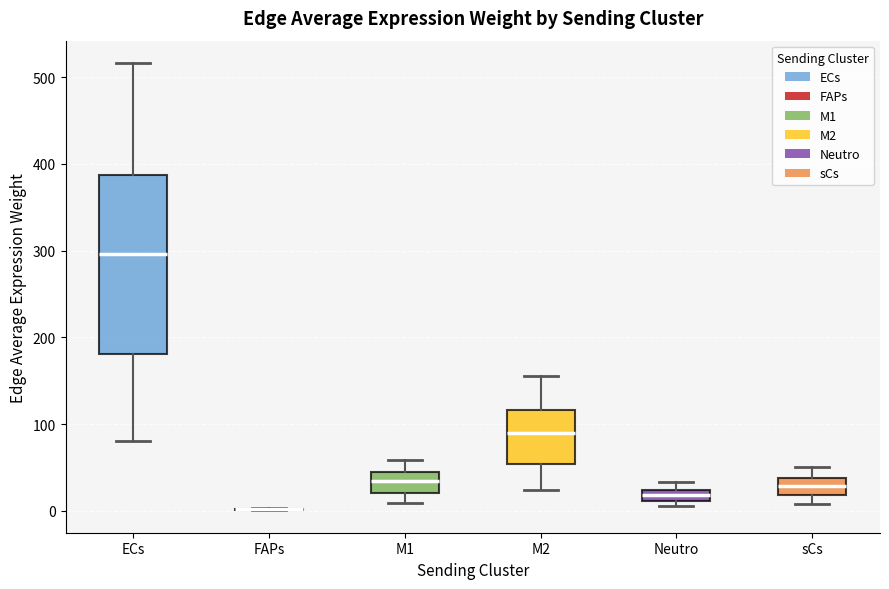

Where is the upper edge of the box for Neutro on the y-axis? The values are not printed on the chart, so give them approximately, as read against the axis.

20